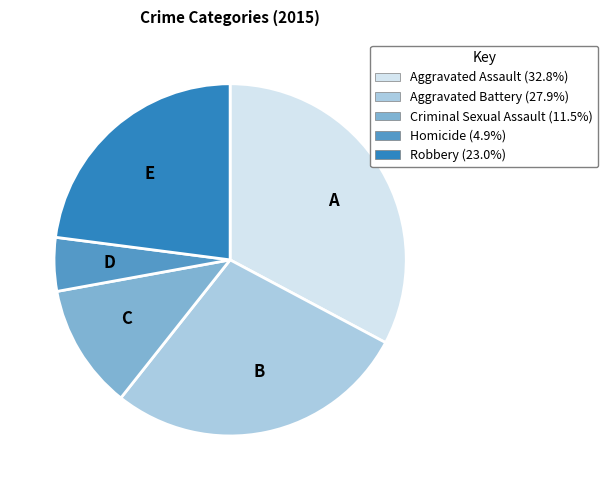

Is there a majority slice in this chart?

No